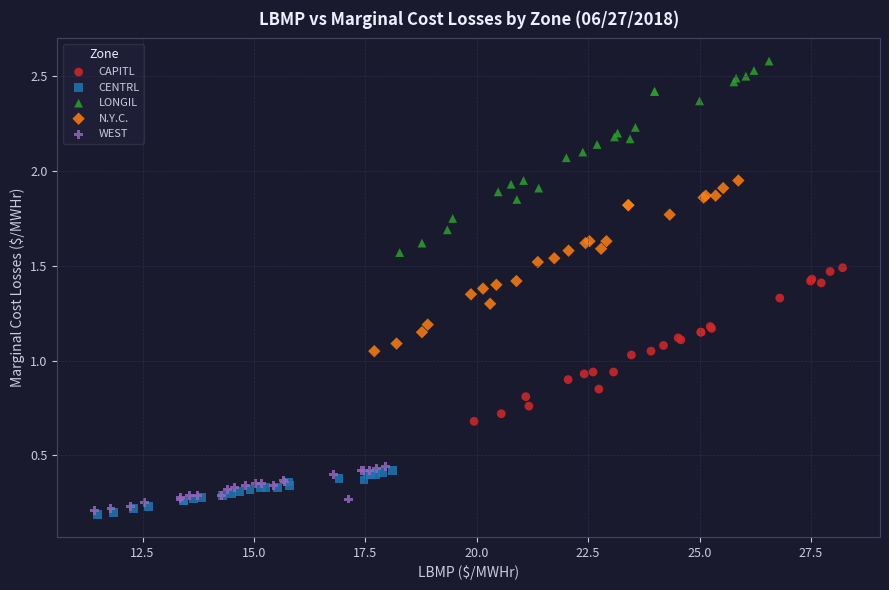

Which series has the widest spread of Y values?

LONGIL